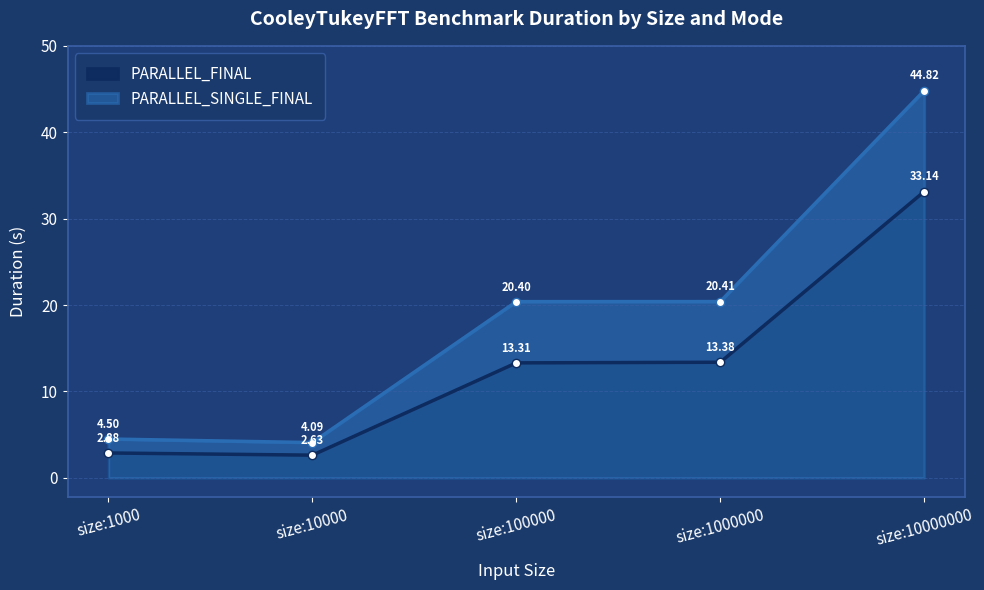

At which category is the sum across all series the highest?

size:10000000